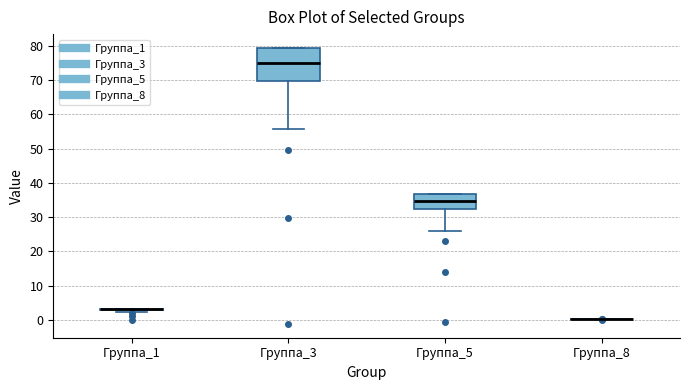

Where is the lower edge of the box for Группа_5 on the y-axis? The values are not printed on the chart, so give them approximately, as read against the axis.

32